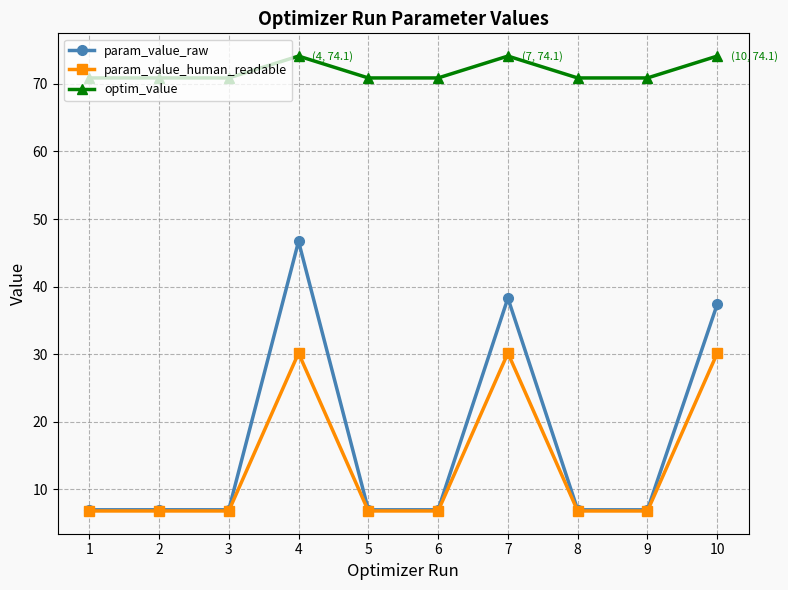

True or false: optim_value and param_value_raw cross at least once.

False